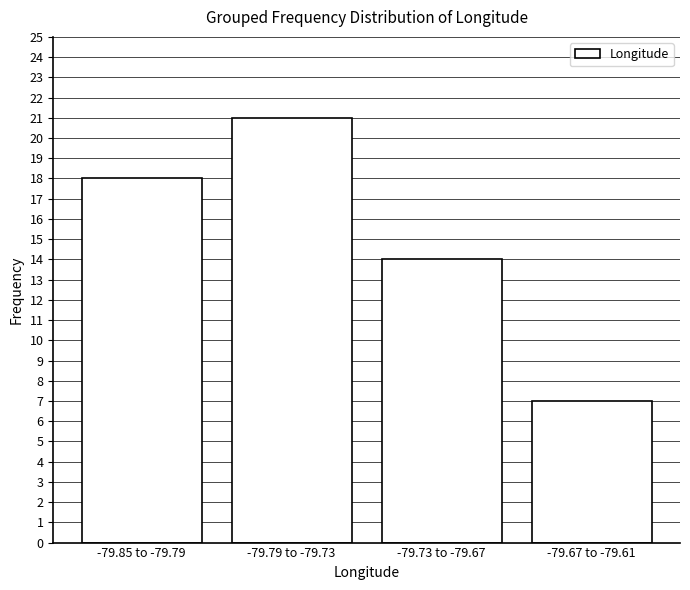

Reading left to right, extract all data points from this chart.

18	21	14	7